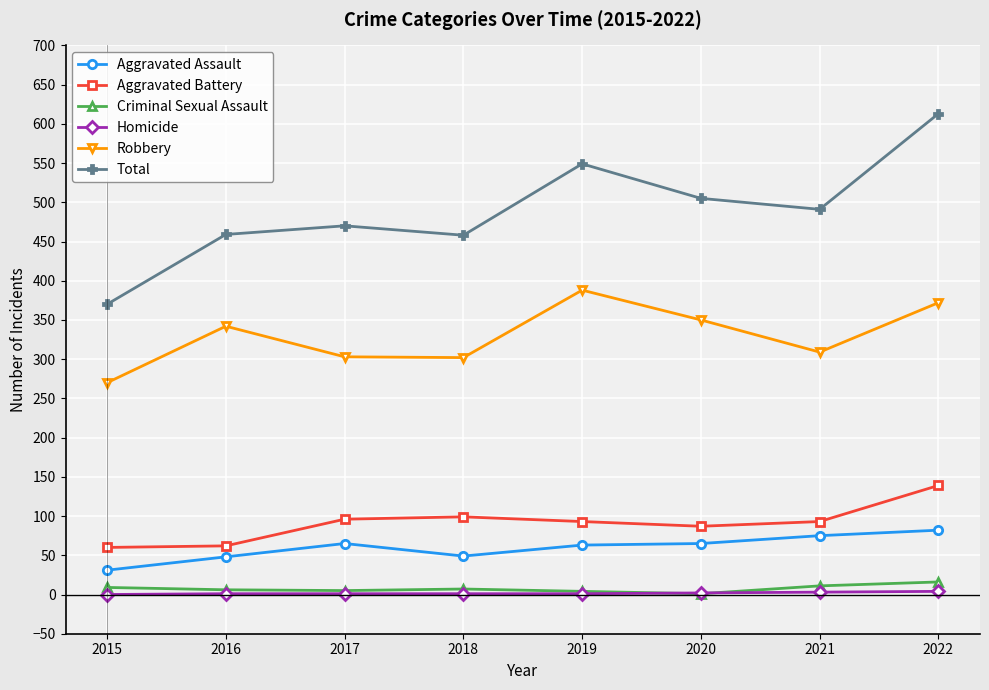

Where is Robbery nearest to the value 329?

2016